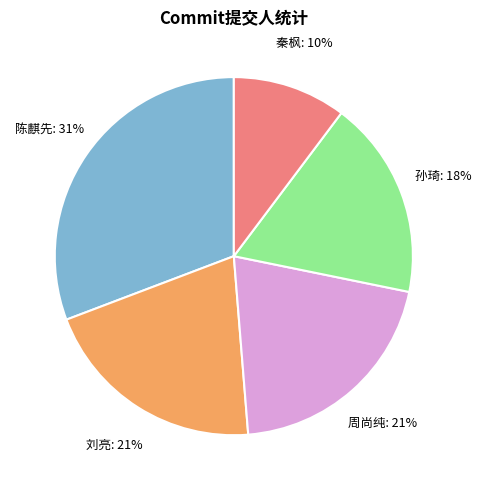

Is there a majority slice in this chart?

No